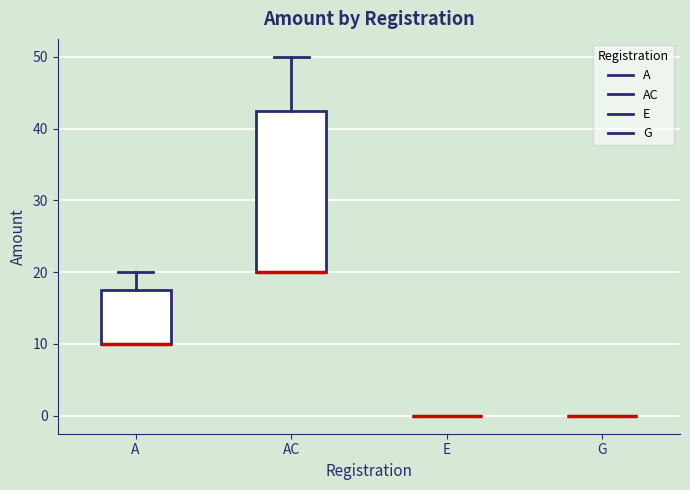

Reading left to right, transcribe this box plot: for each box, give where its median line is, the range the box spans, and where its two whiskers end, as read against the y-axis. The values are not printed on the chart, so give them approximately, as read against the axis.

A: median 10 (drawn on the box's lower edge), box 10 to 18, whiskers 10 to 20
AC: median 20 (drawn on the box's lower edge), box 20 to 43, whiskers 20 to 50
E: box collapsed to a line at 0, whiskers 0 to 0
G: box collapsed to a line at 0, whiskers 0 to 0